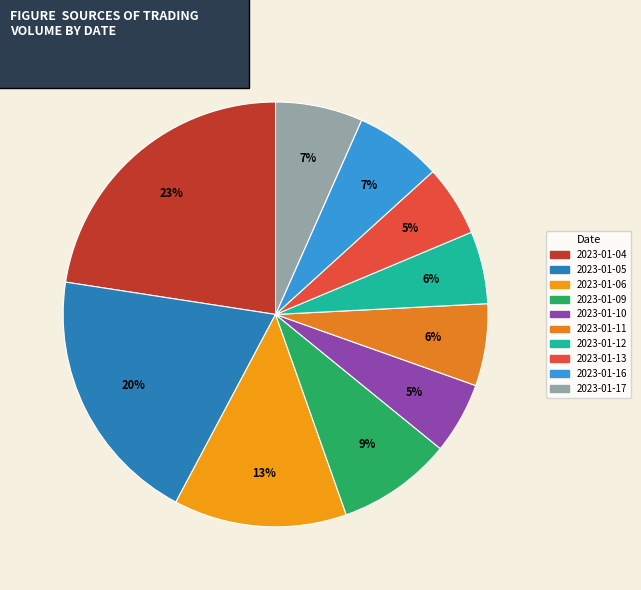

The 2023-01-13 slice represents 5% of the pie. True or false?

True